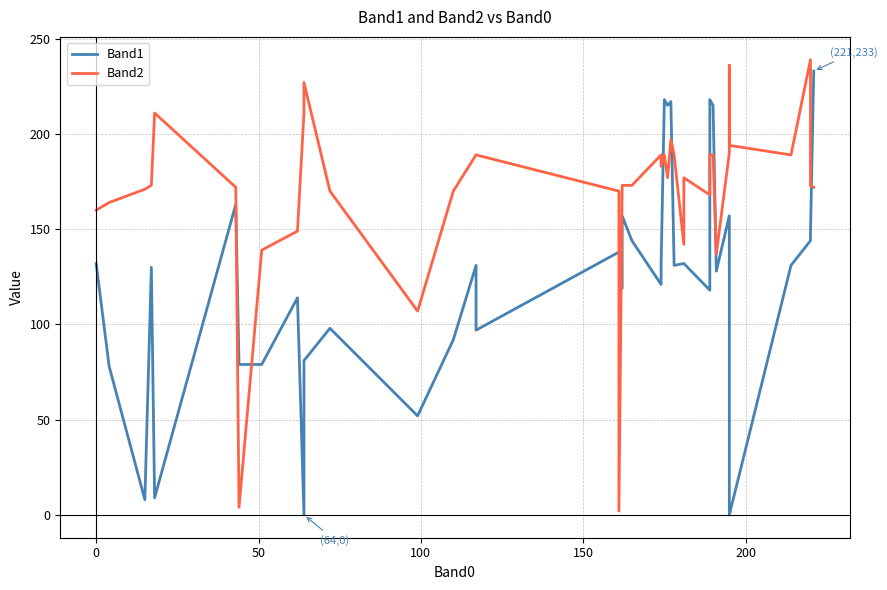

True or false: Band2 and Band1 intersect in this chart.

True